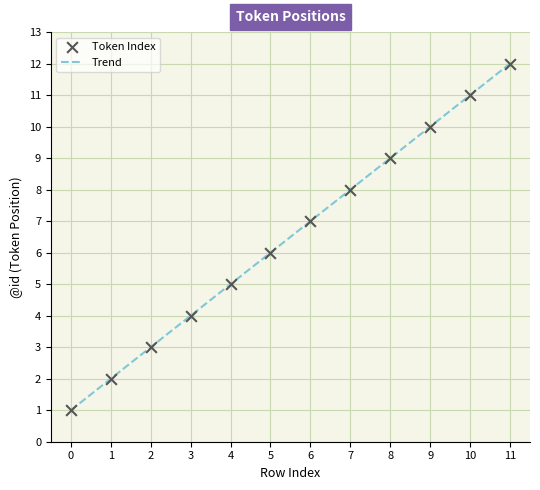

What is the smallest value displayed?

1.0